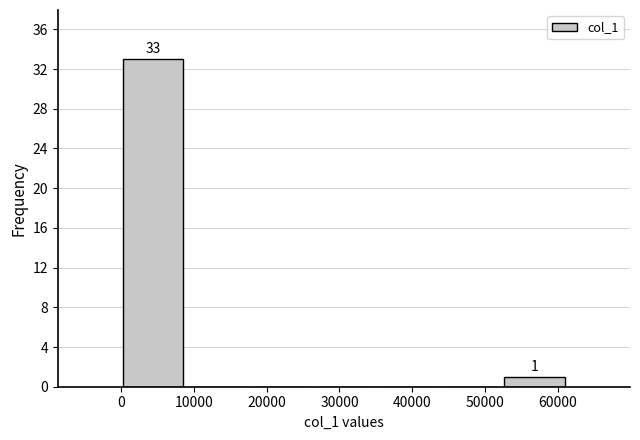

Which range on the x-axis has the tallest bar?

0 to 9000